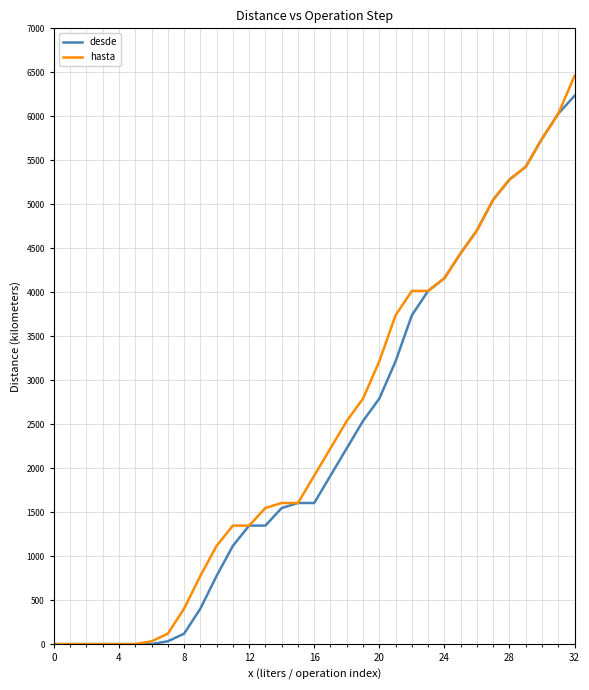

Which series has the widest spread of values?

hasta